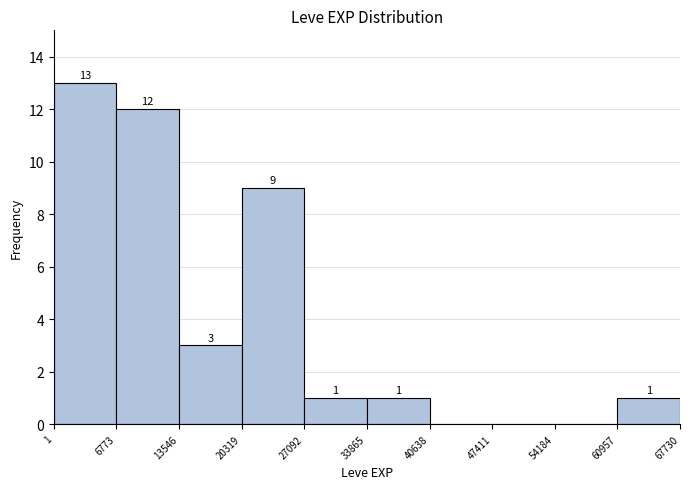

Which range on the x-axis has the tallest bar?

1 to 6773